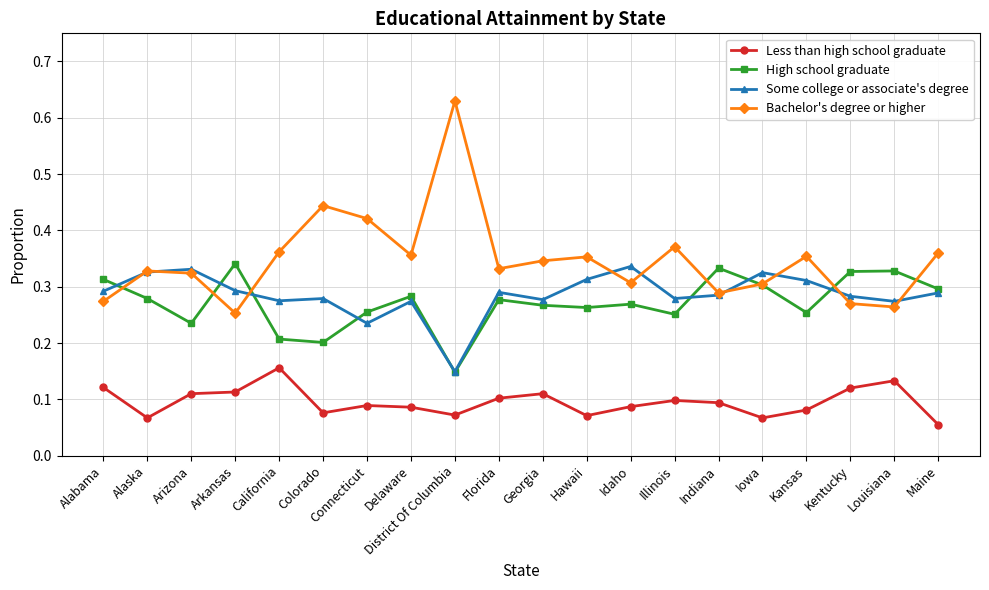

How many series are shown in this chart?

4